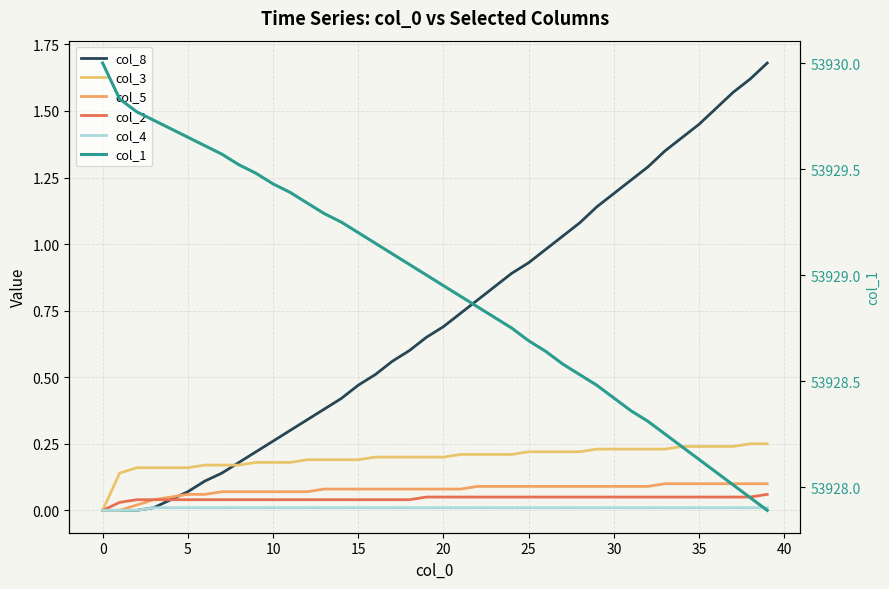

Rank the series at 0 from highest to lowest value.

col_1, col_8, col_3, col_5, col_2, col_4